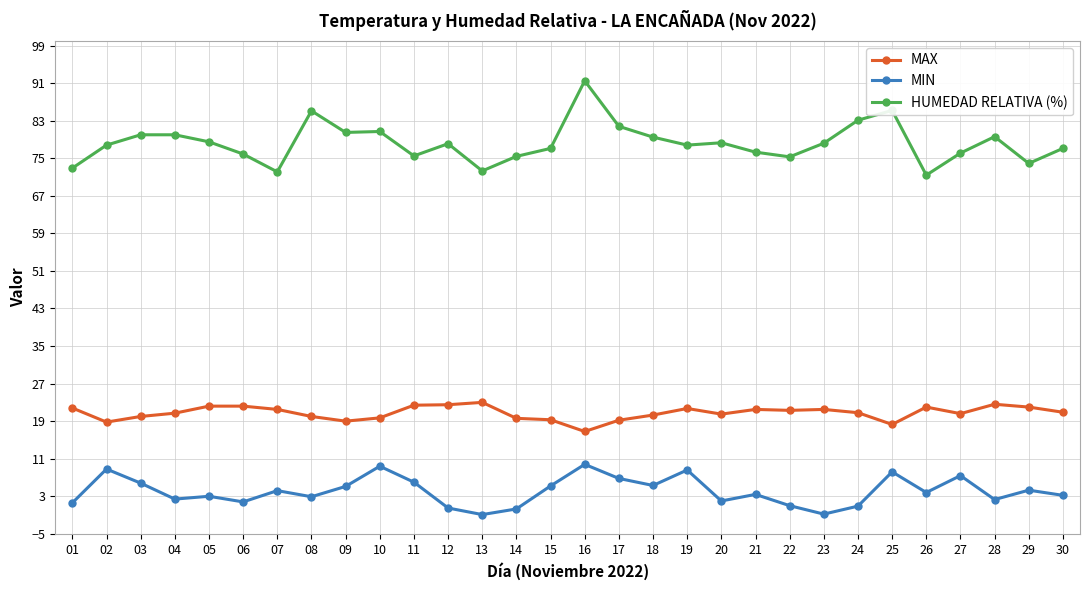

What is the sum of all MAX values?

622.7